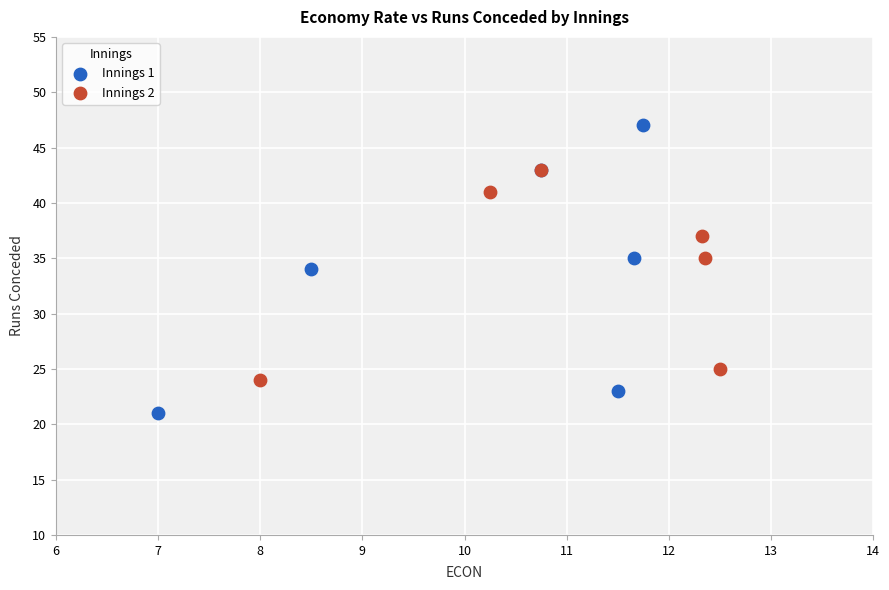

Which series reaches the maximum Y coordinate?

Innings 1